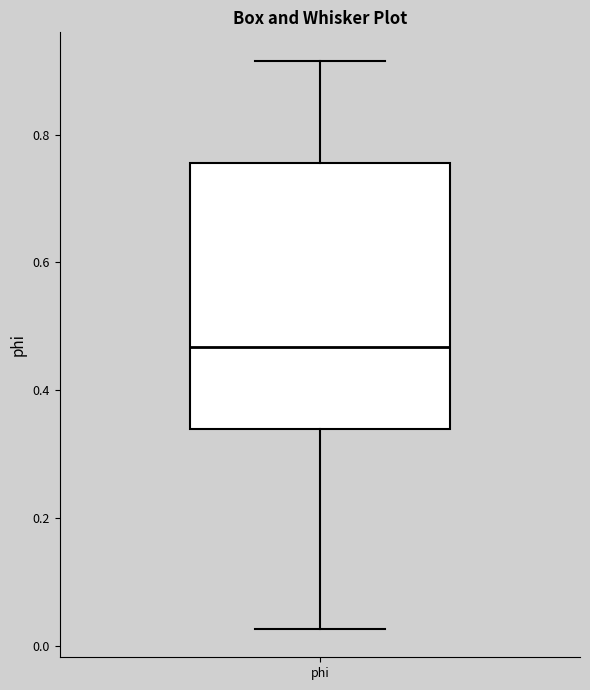

Transcribe this box plot: give where the median line is, the range the box spans, and where the two whiskers end, as read against the y-axis. The values are not printed on the chart, so give them approximately, as read against the axis.

median 0.46, box 0.34 to 0.76, whiskers 0.02 to 0.92